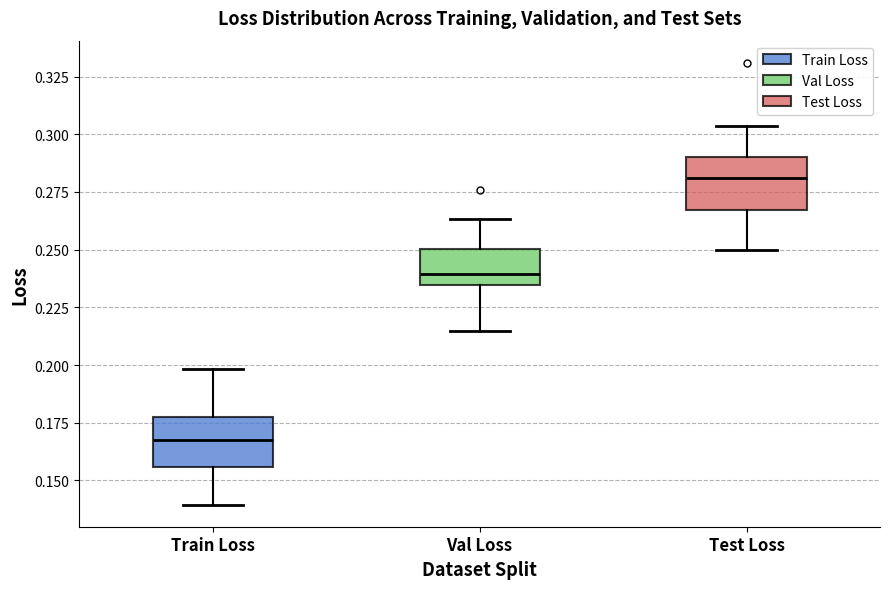

Reading left to right, read every box against the y-axis: the position of its median line, the range the box covers, and the ends of its whiskers. The values are not printed on the chart, so give them approximately, as read against the axis.

Train Loss: median 0.170, box 0.155 to 0.180, whiskers 0.140 to 0.200
Val Loss: median 0.240, box 0.235 to 0.250, whiskers 0.215 to 0.265
Test Loss: median 0.280, box 0.265 to 0.290, whiskers 0.250 to 0.305